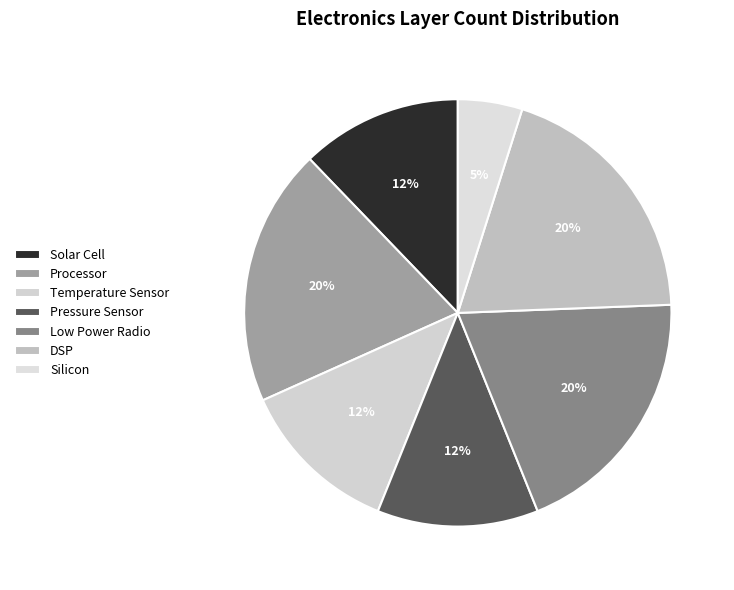

Count the number of slices in the pie.

7